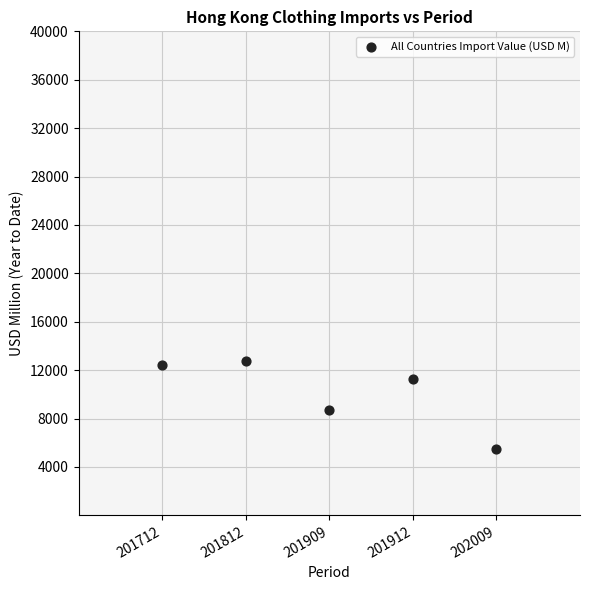

What Y value in the scatter plot is closest to 9096?

8692.1